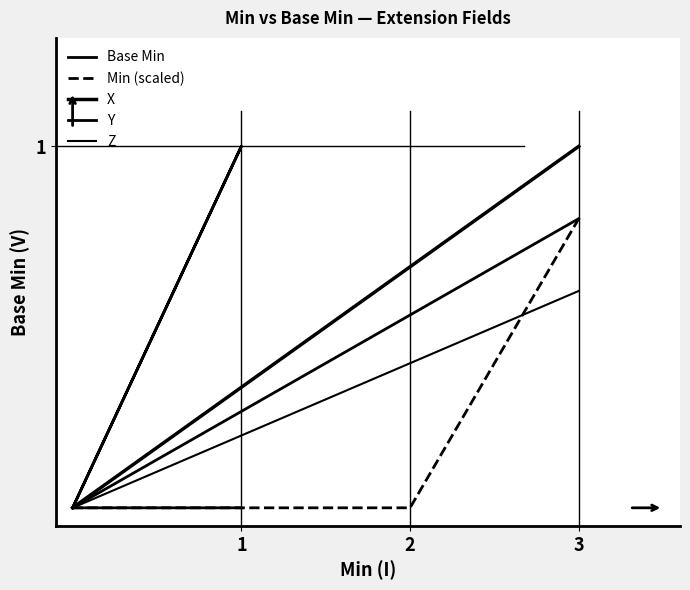

Which category has the highest value across all series?

1